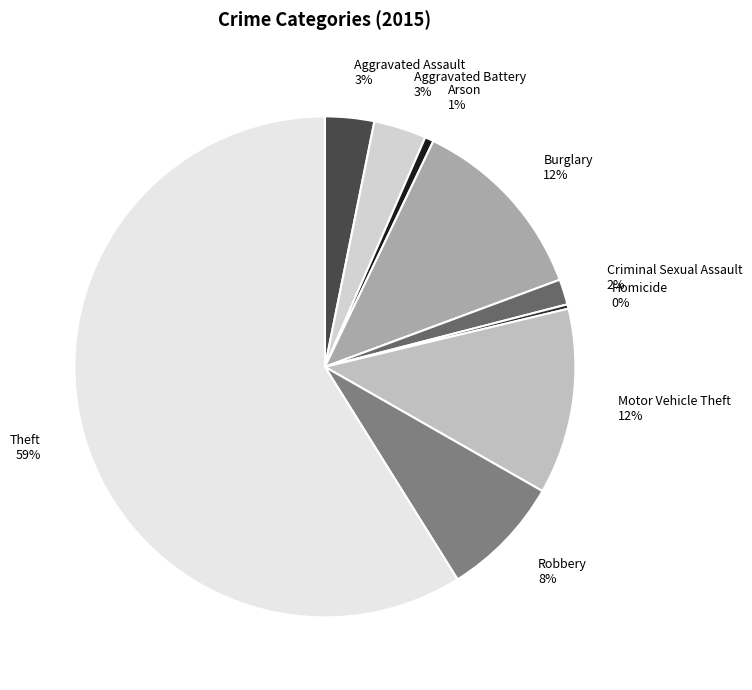

Between Robbery and Criminal Sexual Assault, which is larger?

Robbery